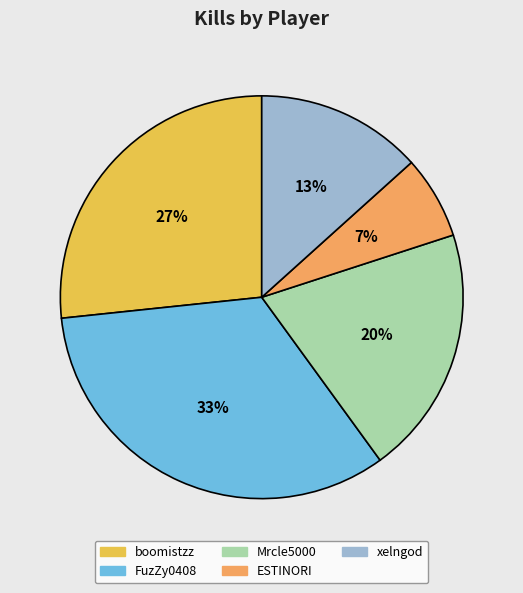

What percentage is the FuzZy0408 slice, to the nearest percent?

33%